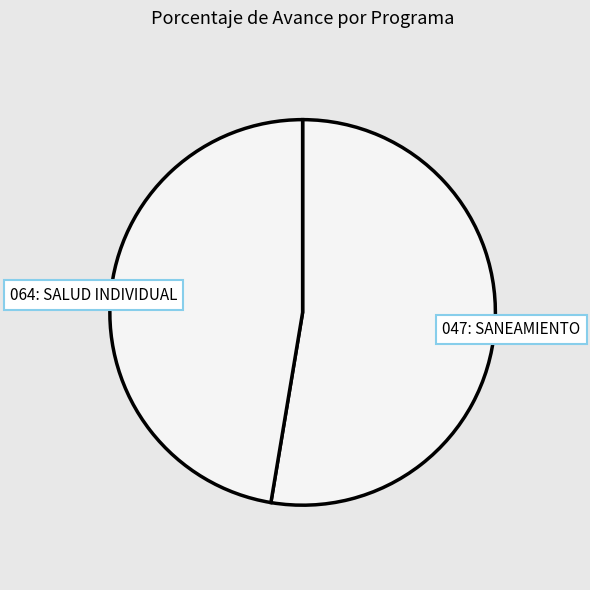

Which slice is the smallest?

064: SALUD INDIVIDUAL